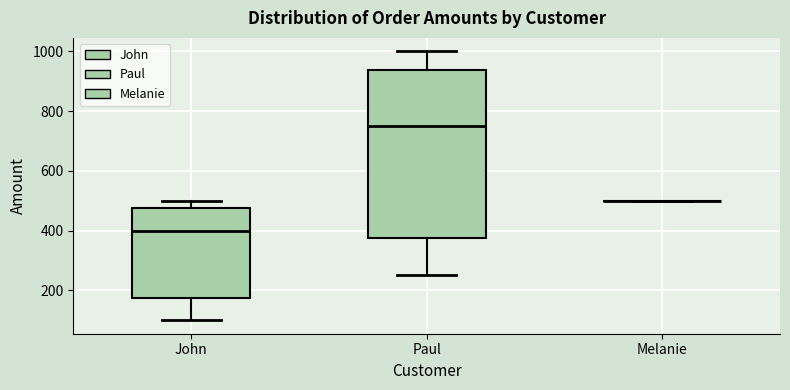

Which box is the tallest, from its lower edge to its upper edge?

Paul